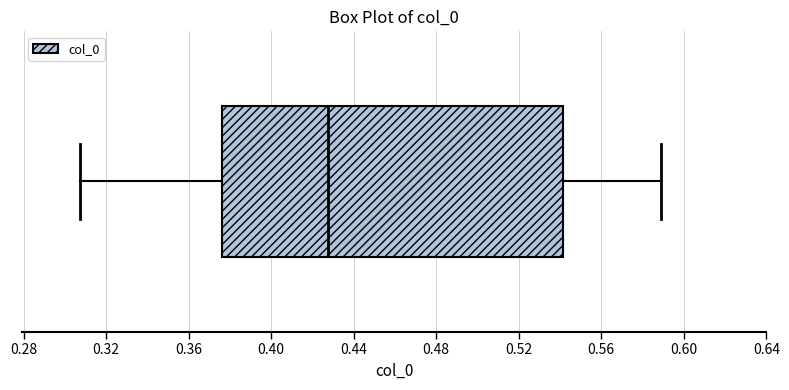

Where does the right whisker of the box end on the x-axis? The values are not printed on the chart, so give them approximately, as read against the axis.

0.590